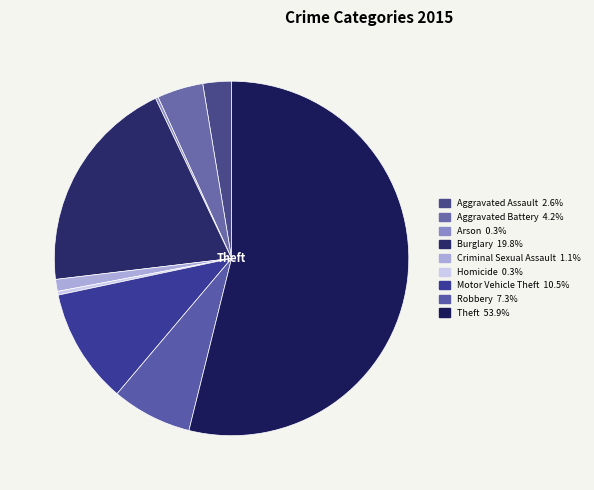

Which category has the biggest portion of the pie?

Theft